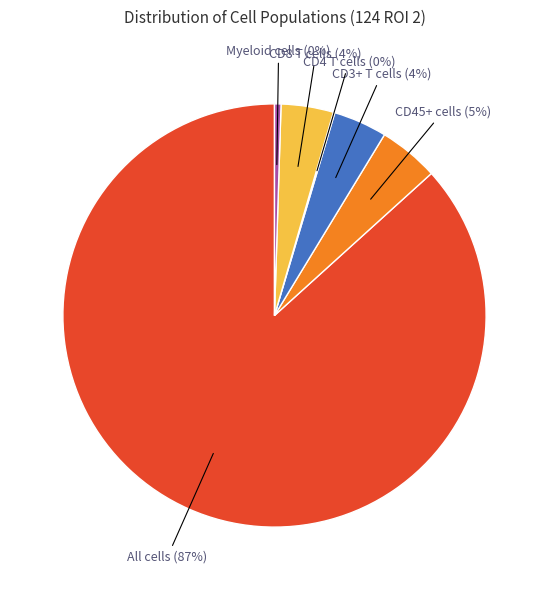

To the nearest percent, what is the difference between the largest and smallest slice percentages?

87%